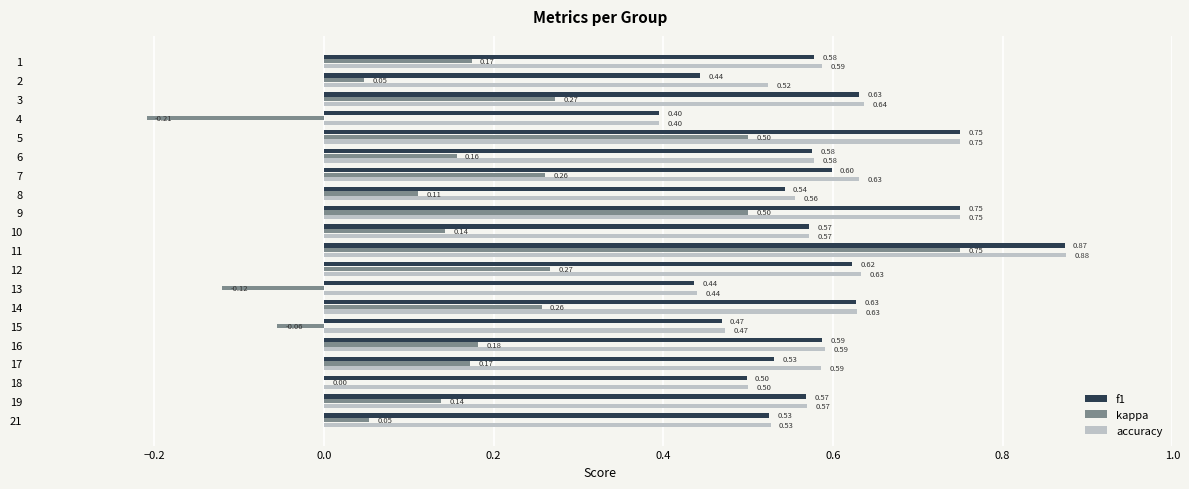

Which series changed the most between 2 and 13?

kappa